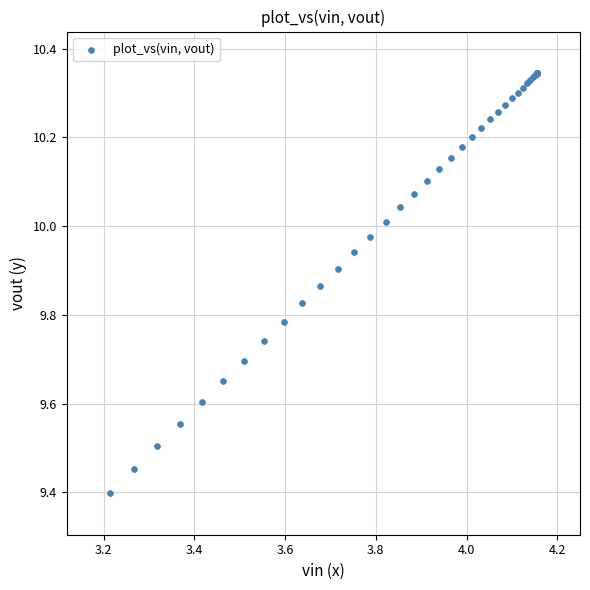

What Y value in the scatter plot is closest to 9?

9.4